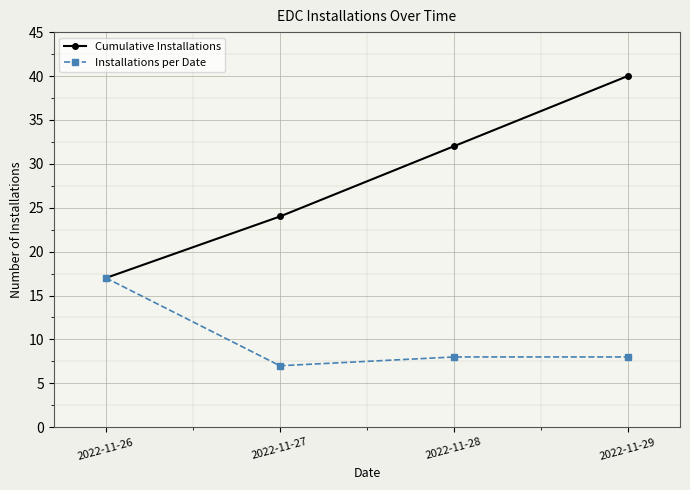

At 2022-11-28, list the series in order from smallest to largest.

Installations per Date, Cumulative Installations